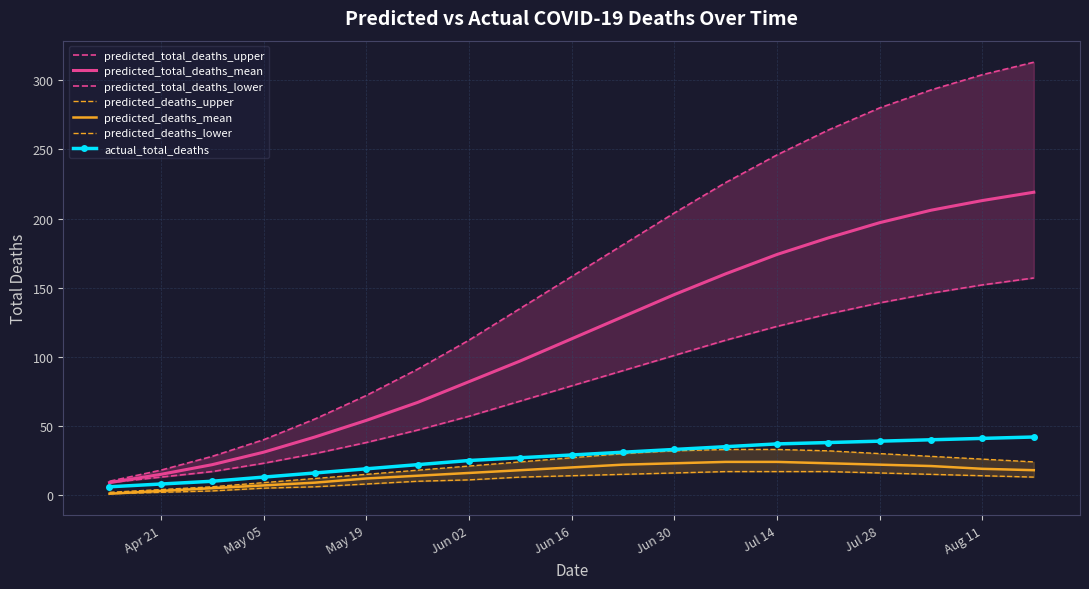

At which label does predicted_deaths_mean reach its peak?

2020-07-07